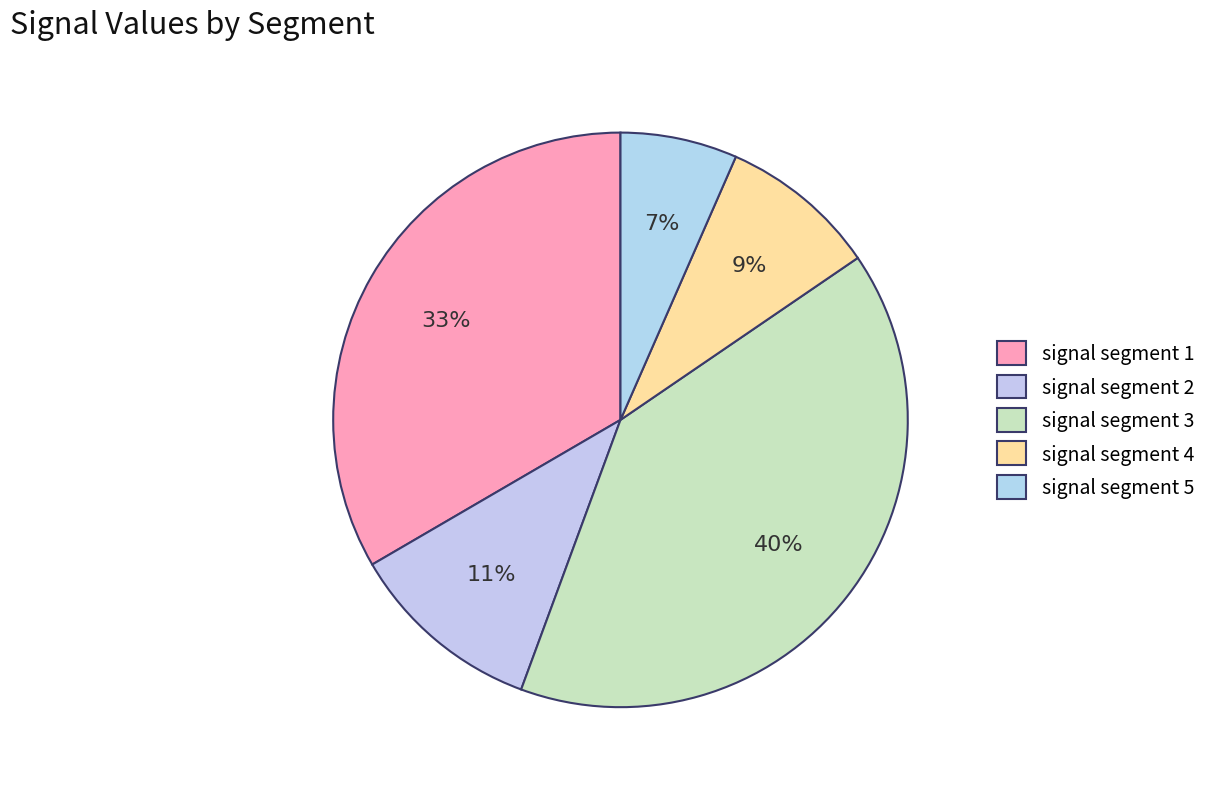

How many slices are in this pie chart?

5